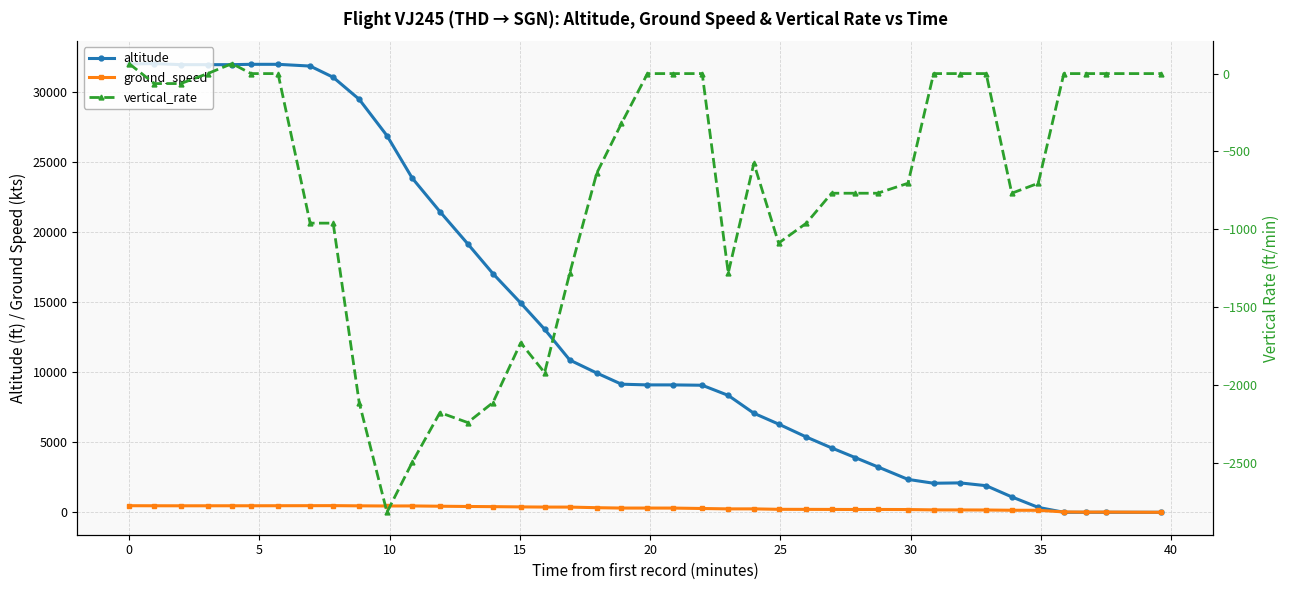

At 20, list the series in order from smallest to largest.

vertical_rate, ground_speed, altitude